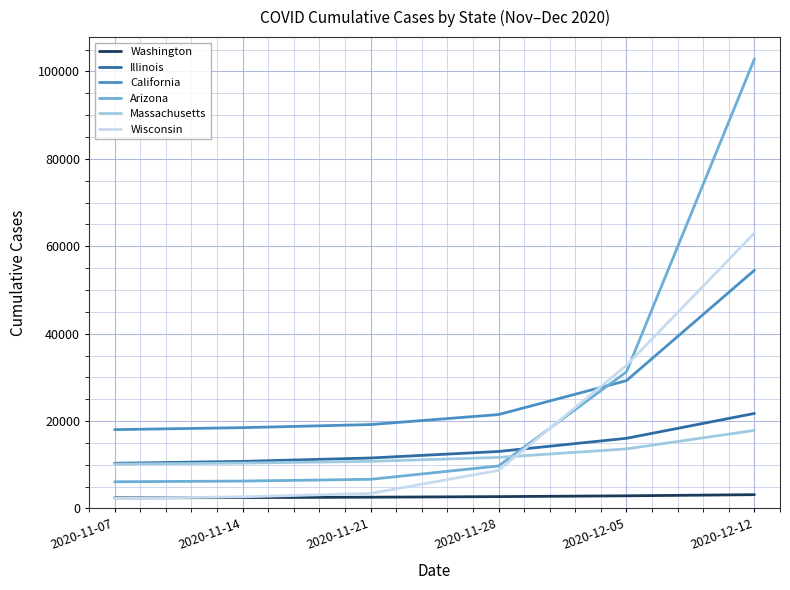

What are all the series names shown in the legend?

Washington, Illinois, California, Arizona, Massachusetts, Wisconsin